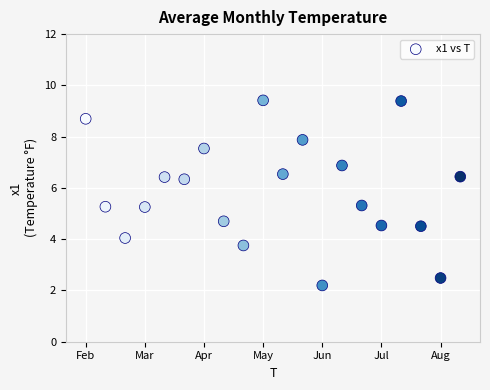

What is the range of Y values (max minus min)?

7.2